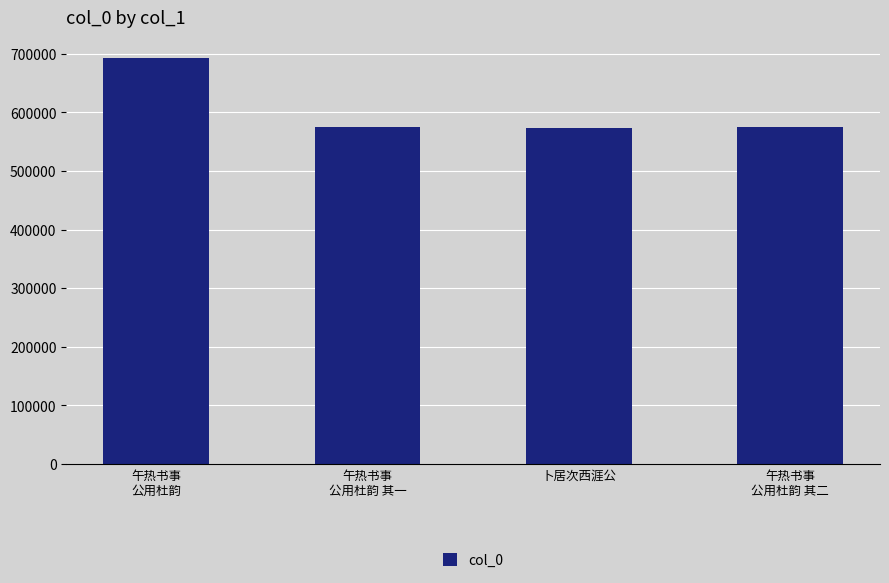

What is the value of the 4th bar from the left?

574501